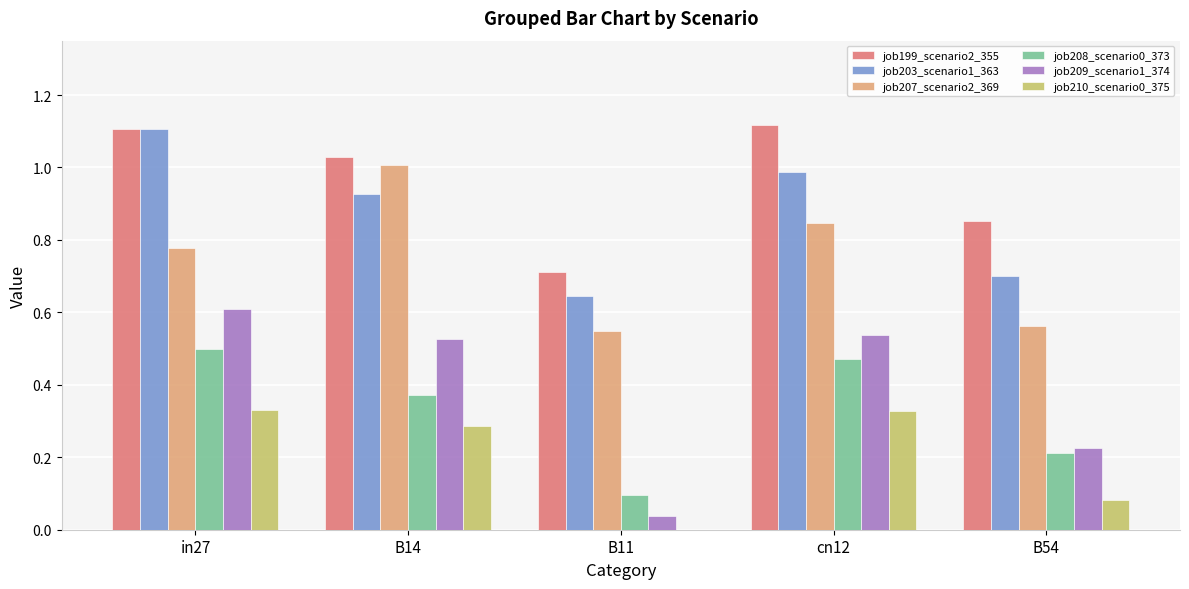

True or false: job210_scenario0_375 has a value of 0.0 at B54.

False